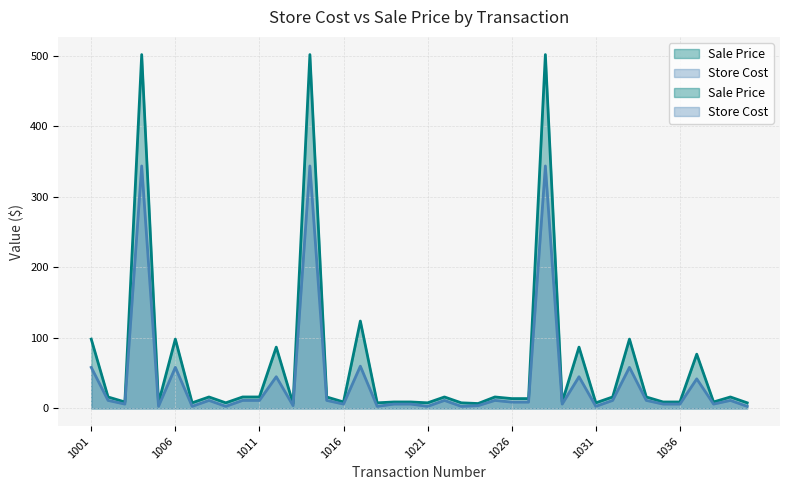

List the labels in order of Store Cost value, smallest first.

1005, 1007, 1009, 1018, 1021, 1023, 1031, 1040, 1013, 1024, 1003, 1016, 1019, 1020, 1029, 1035, 1036, 1038, 1026, 1027, 1002, 1008, 1010, 1011, 1015, 1022, 1025, 1032, 1034, 1039, 1037, 1012, 1030, 1001, 1006, 1033, 1017, 1004, 1014, 1028